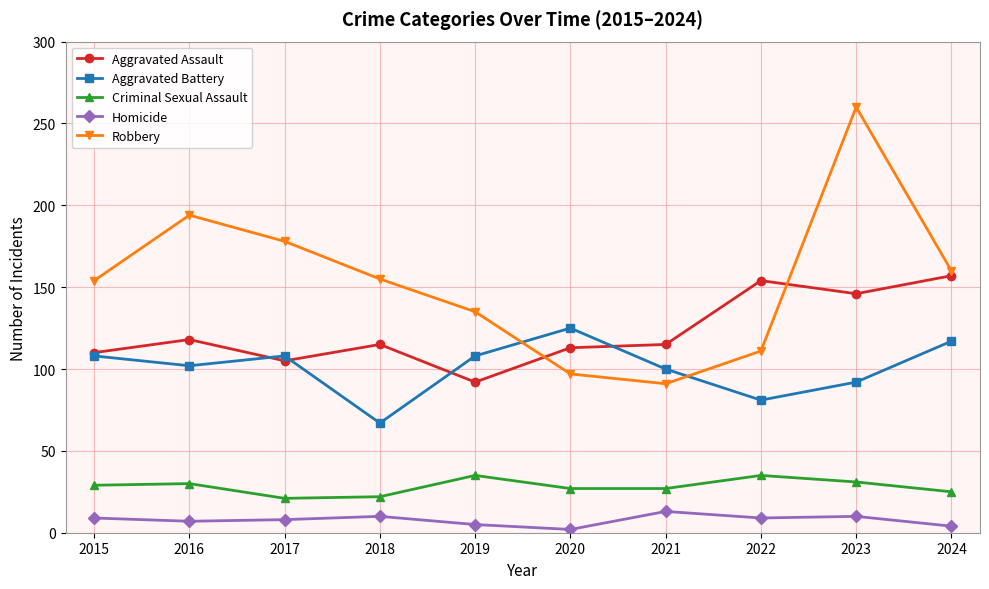

At which category does Robbery reach its first local peak?

2016